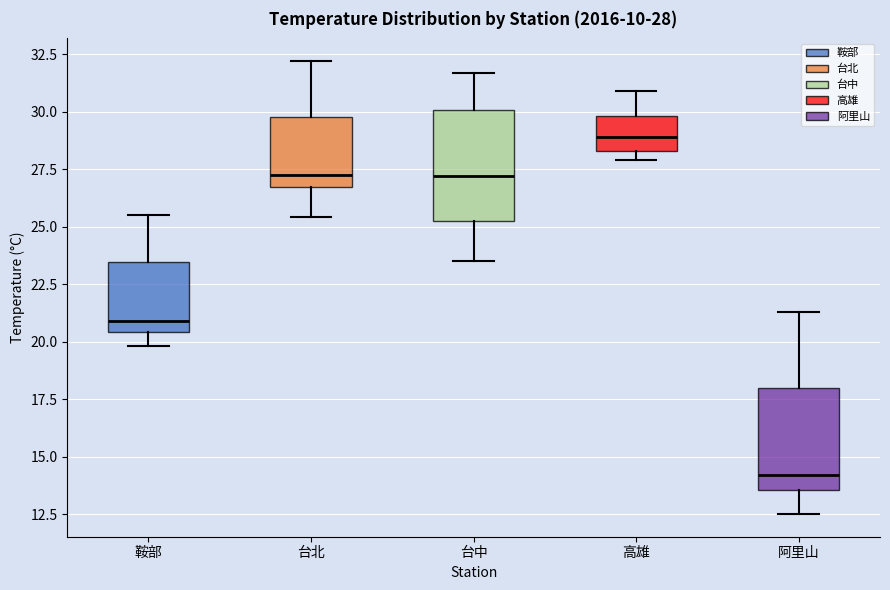

Which box's median line is the highest?

高雄